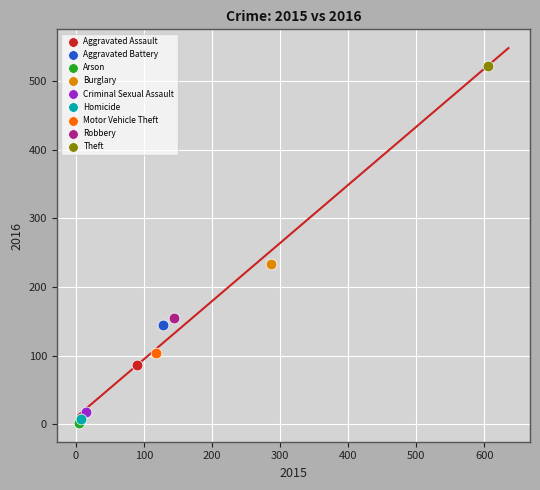

Which series reaches the maximum Y coordinate?

Theft